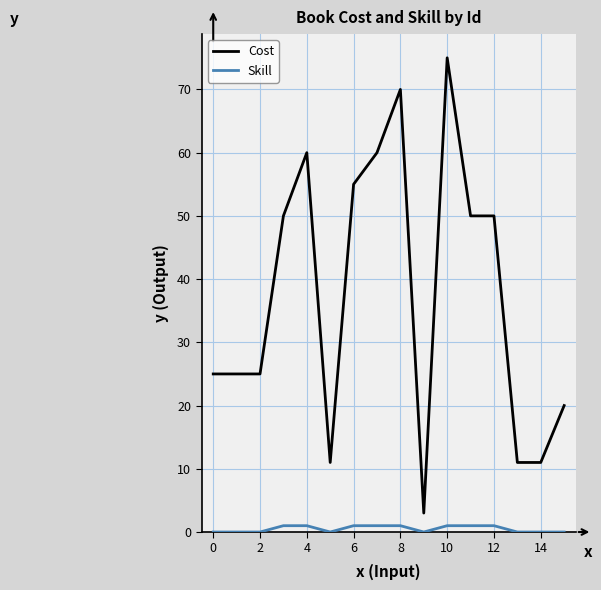

Reading right to left, extract all data points from this chart.

Cost: 20	11	11	50	50	75	3	70	60	55	11	60	50	25	25	25
Skill: 0	0	0	1	1	1	0	1	1	1	0	1	1	0	0	0